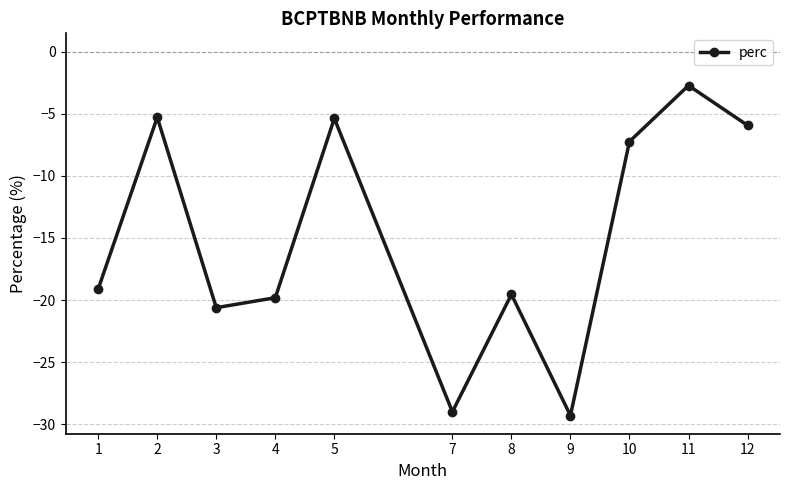

Where is the first local minimum?

3